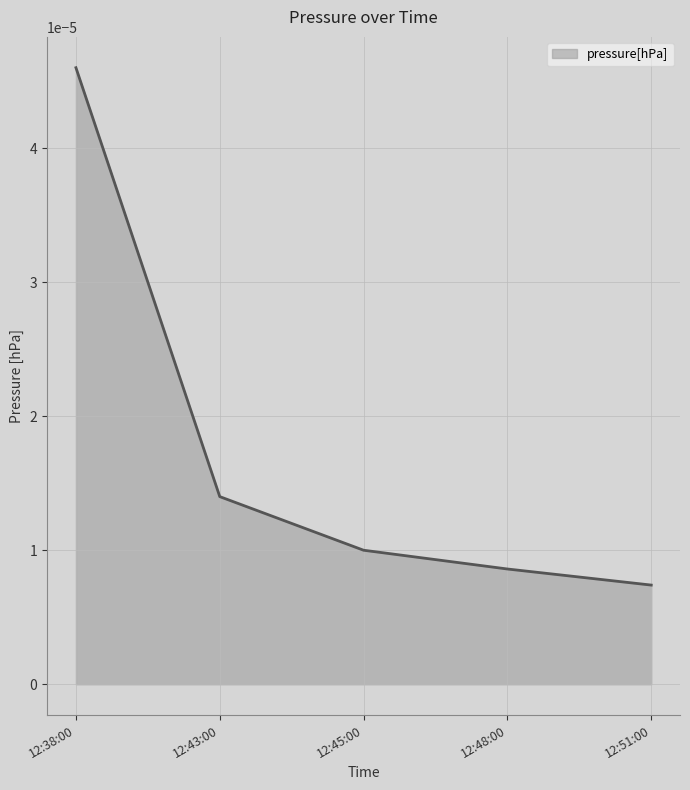

True or false: the data shows 0.0 at 12:51:00.

True